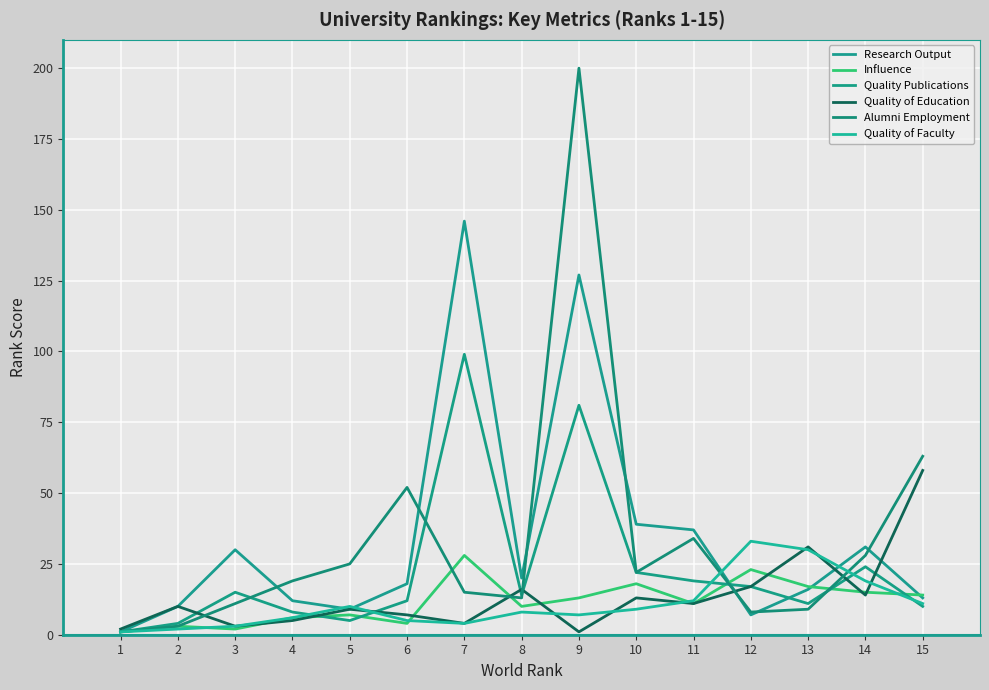

What is the sum of all Alumni Employment values?

503